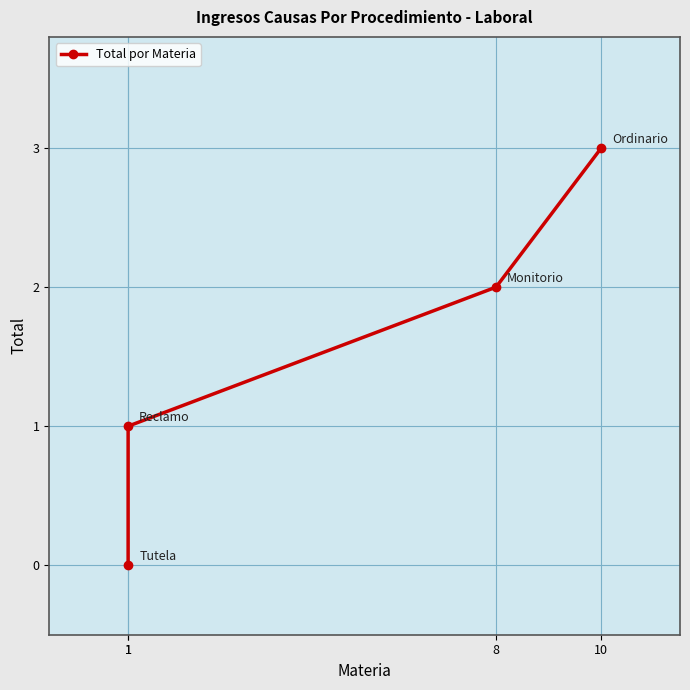

True or false: the data shows 3 at 8.

False